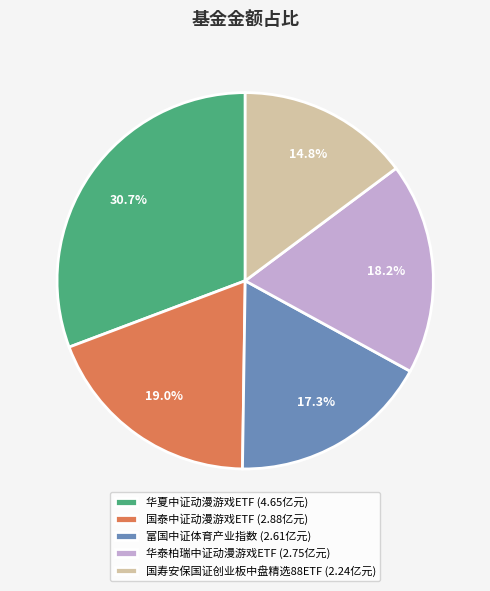

Which category has the smallest portion of the pie?

国寿安保国证创业板中盘精选88ETF